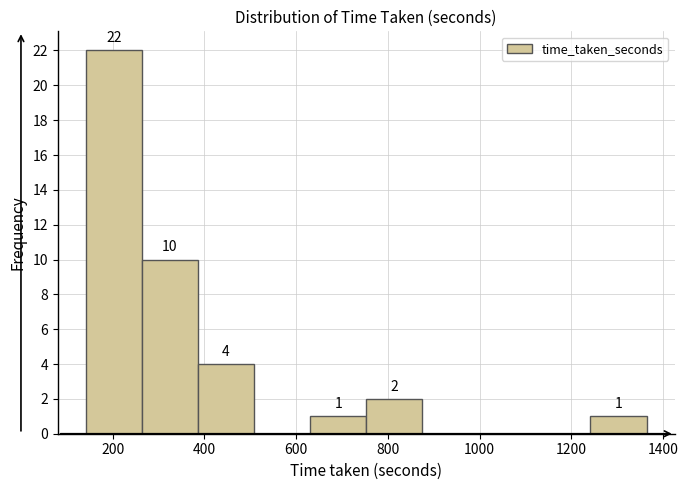

Over which range of the x-axis is the bar tallest?

140 to 260